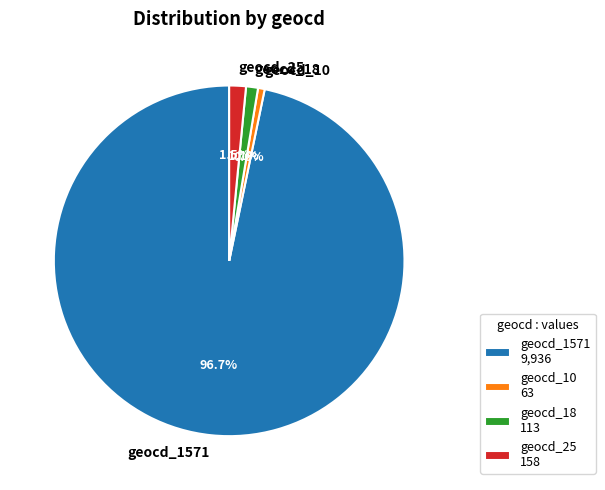

What percentage is NOT represented by geocd_25?

98.5%